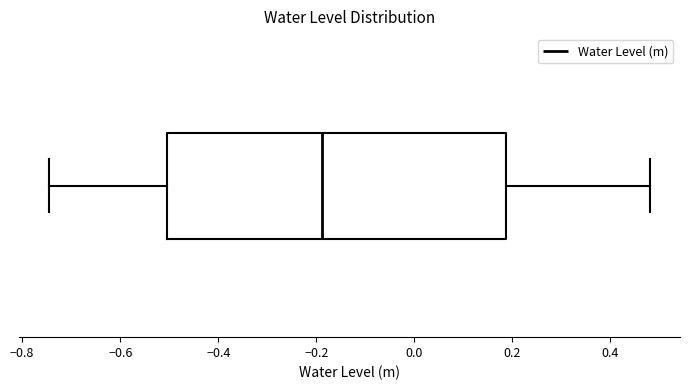

Where does the left whisker of the box end on the x-axis? The values are not printed on the chart, so give them approximately, as read against the axis.

-0.74